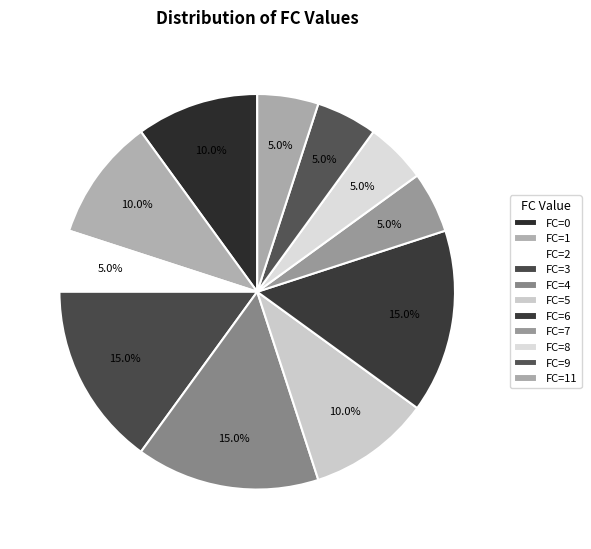

How many segments does this pie chart have?

11